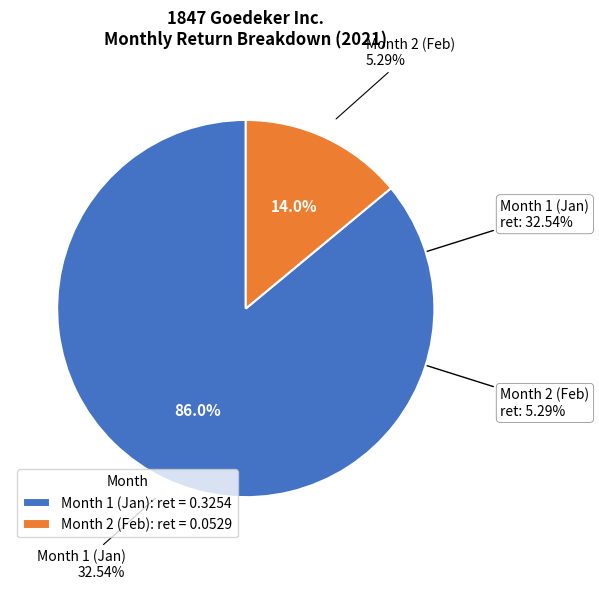

Does any single category account for the majority?

Yes